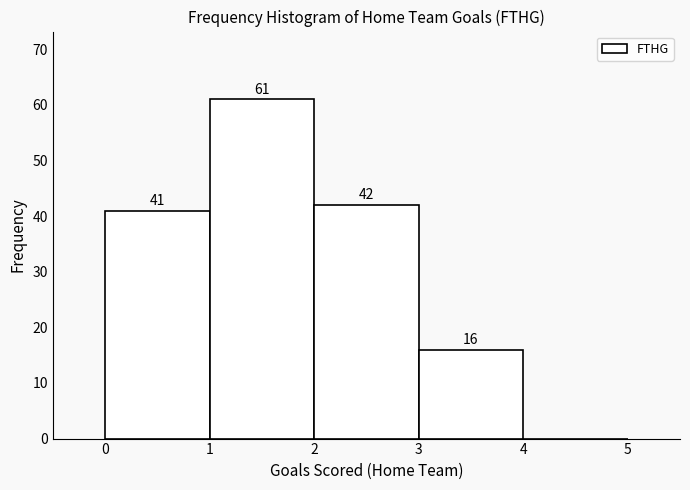

Which range on the x-axis has the tallest bar?

1 to 2